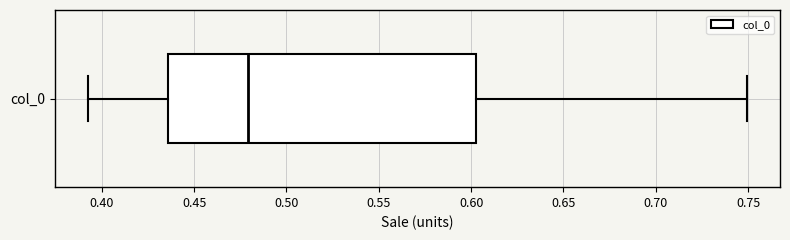

Transcribe this box plot: give where the median line is, the range the box spans, and where the two whiskers end, as read against the x-axis. The values are not printed on the chart, so give them approximately, as read against the axis.

median 0.480, box 0.435 to 0.605, whiskers 0.390 to 0.750